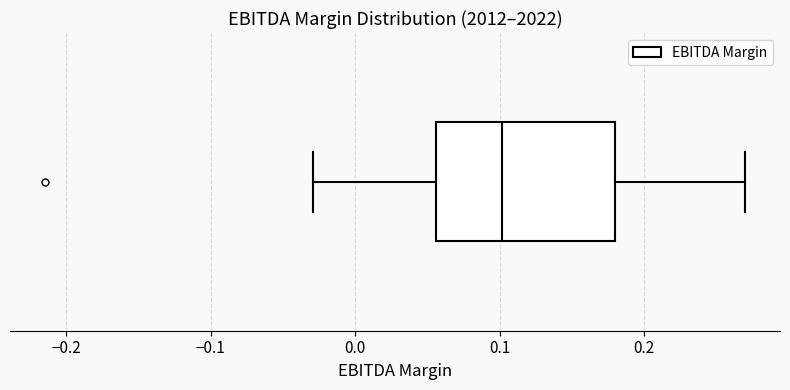

Where does the median line of the box sit on the x-axis? The values are not printed on the chart, so give them approximately, as read against the axis.

0.10